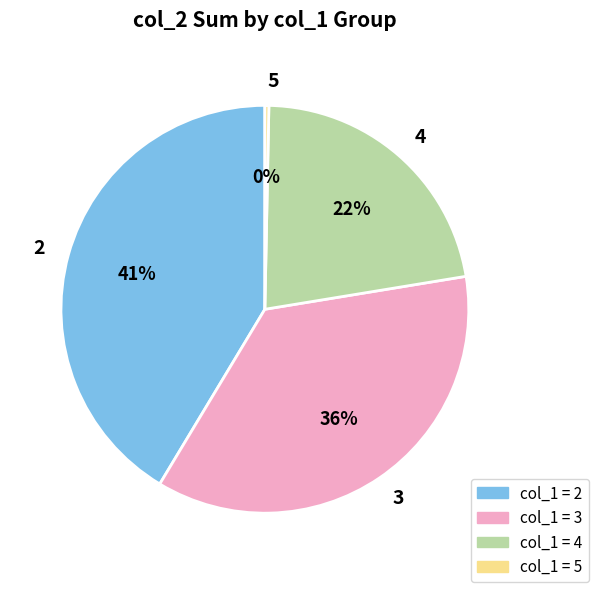

What percentage is the 2 slice, to the nearest percent?

41%